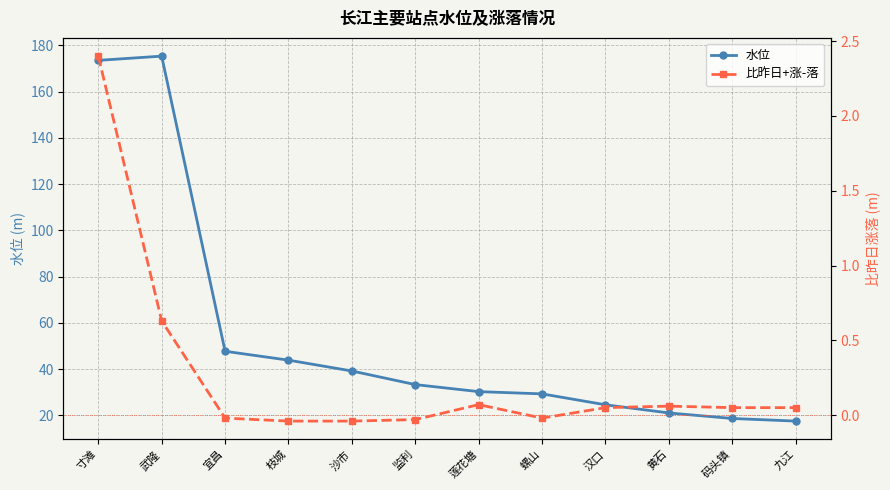

Is this an area chart (filled region under the line)?

No